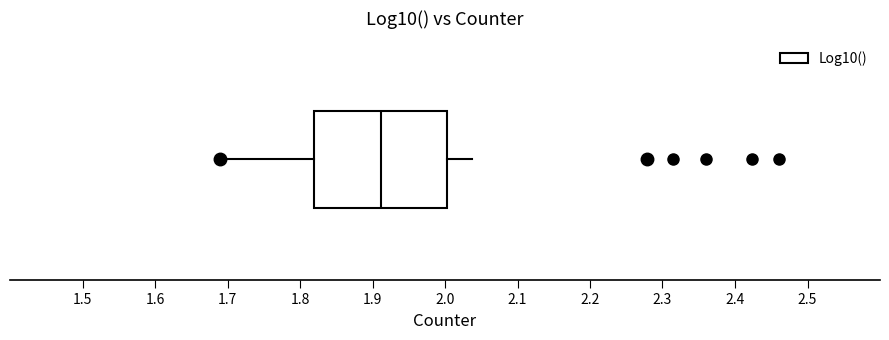

Read this box plot against the x-axis: the position of the median line, the range covered by the box, and the ends of both whiskers. The values are not printed on the chart, so give them approximately, as read against the axis.

median 1.91, box 1.82 to 2.00, whiskers 1.69 to 2.04